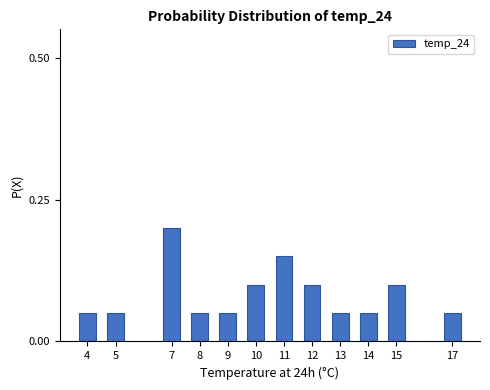

True or false: the data shows 0.0 at 9.

False